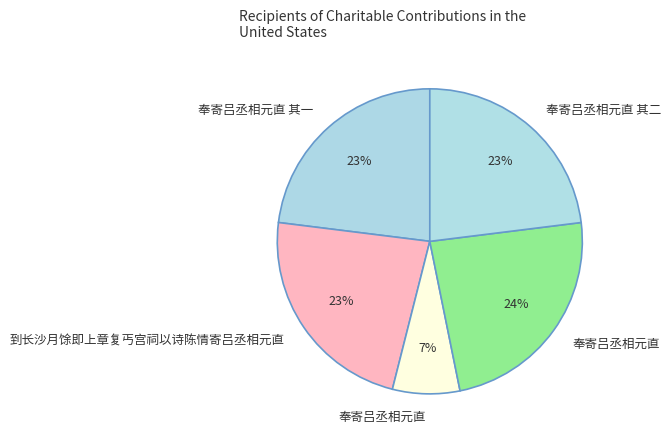

Count the number of slices in the pie.

5